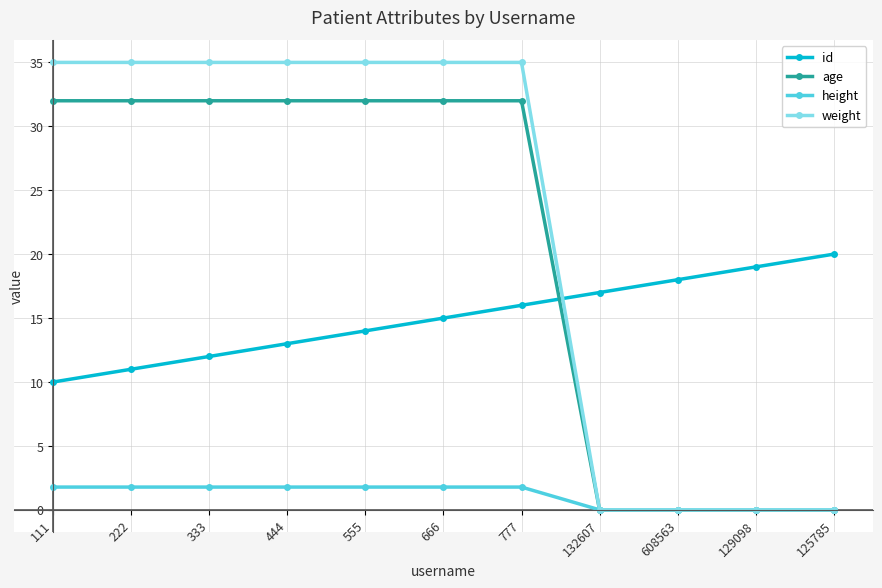

What position from the right is 444?

8